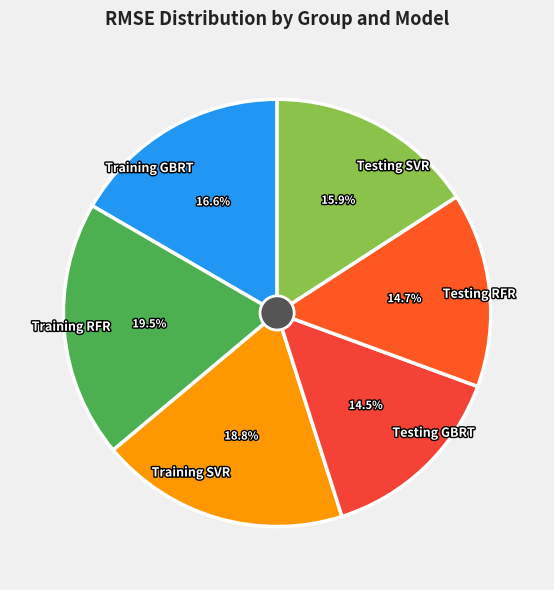

Which has a higher value, Testing RFR or Training RFR?

Training RFR